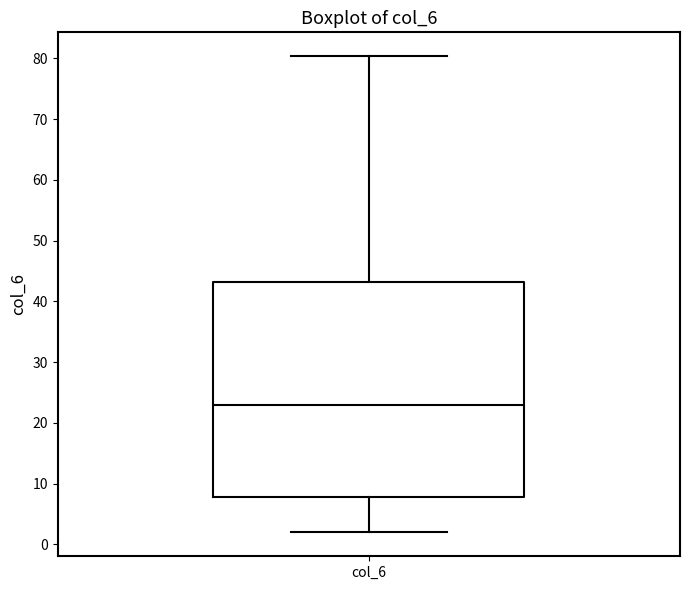

Transcribe this box plot: give where the median line is, the range the box spans, and where the two whiskers end, as read against the y-axis. The values are not printed on the chart, so give them approximately, as read against the axis.

median 23, box 8 to 43, whiskers 2 to 80